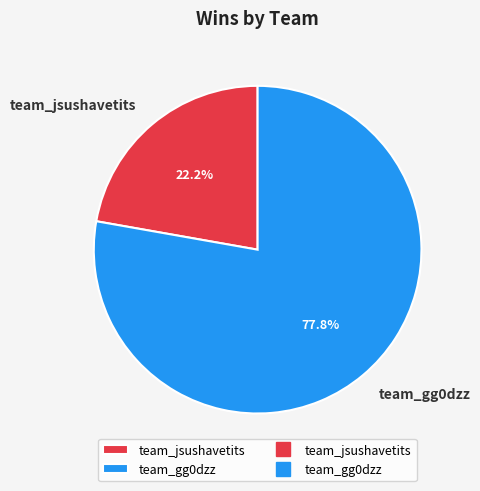

Which slice is the smallest?

team_jsushavetits